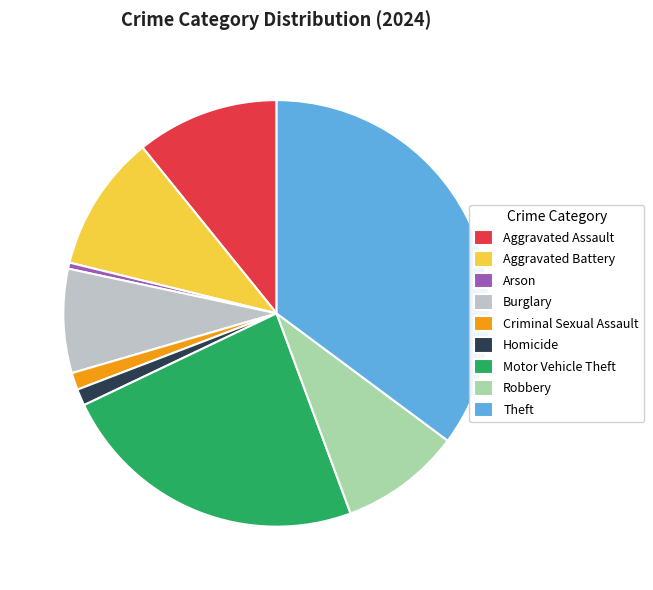

What is the ratio of the value at Theft to the value at Homicide?

28.0